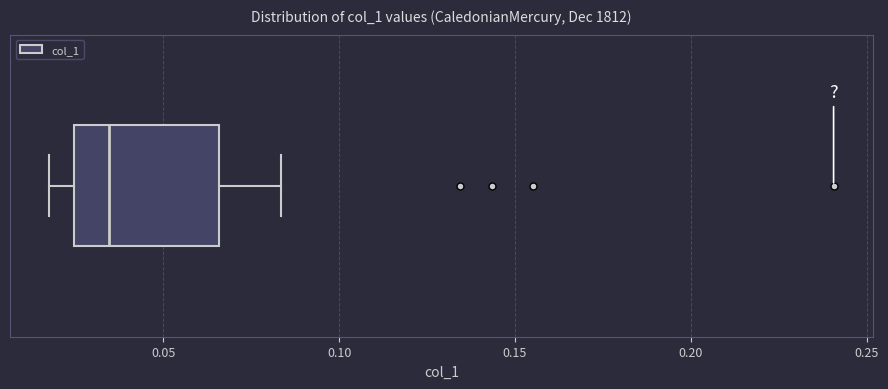

Read this box plot against the x-axis: the position of the median line, the range covered by the box, and the ends of both whiskers. The values are not printed on the chart, so give them approximately, as read against the axis.

median 0.035, box 0.025 to 0.065, whiskers 0.020 to 0.085